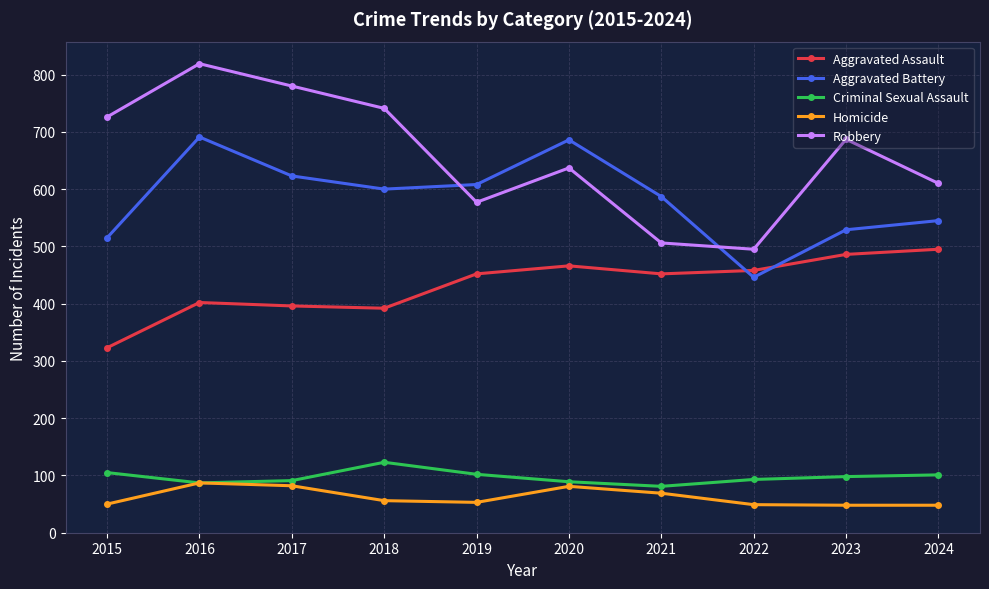

True or false: Robbery and Aggravated Battery intersect in this chart.

True